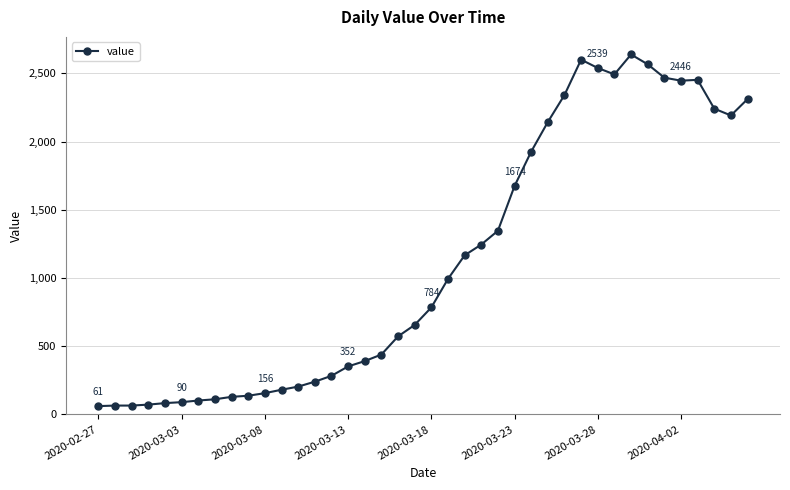

What is the sum of all values?

44951